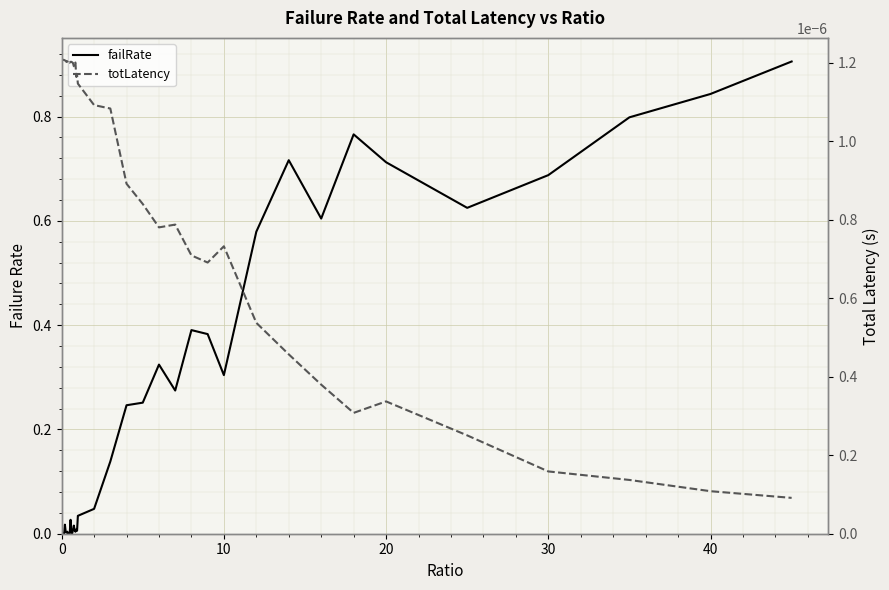

What are all the series names shown in the legend?

failRate, totLatency